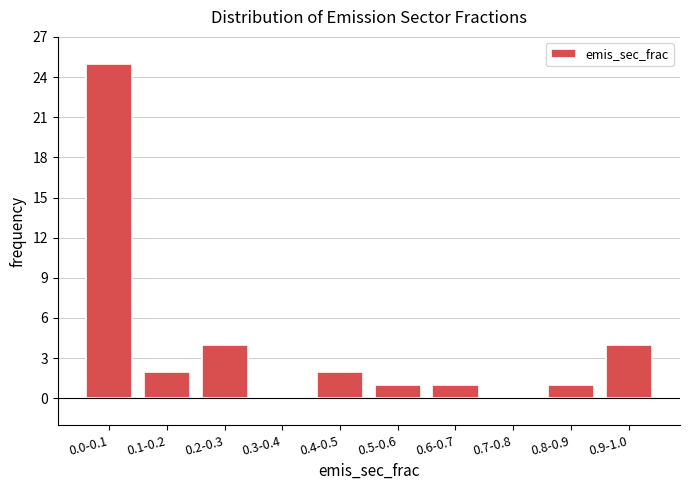

Reading left to right, list all the values displayed in this chart.

0.0-0.1=25	0.1-0.2=2	0.2-0.3=4	0.3-0.4=0	0.4-0.5=2	0.5-0.6=1	0.6-0.7=1	0.7-0.8=0	0.8-0.9=1	0.9-1.0=4